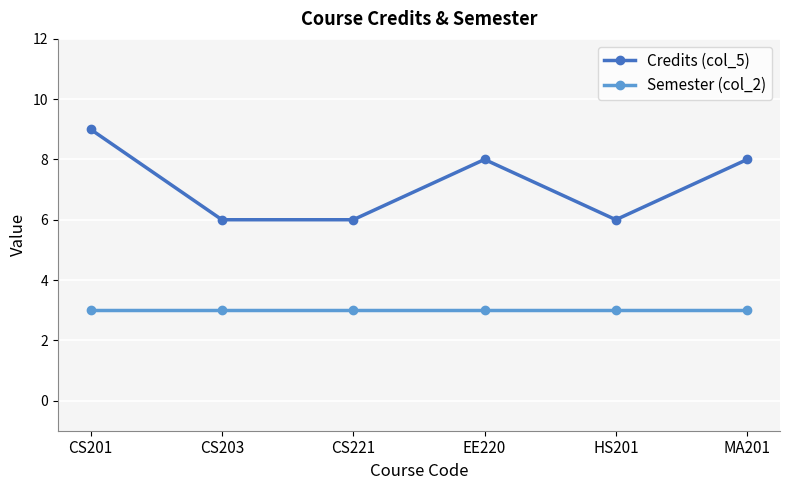

What is the difference between the maximum and minimum values in the Credits (col_5) series?

3